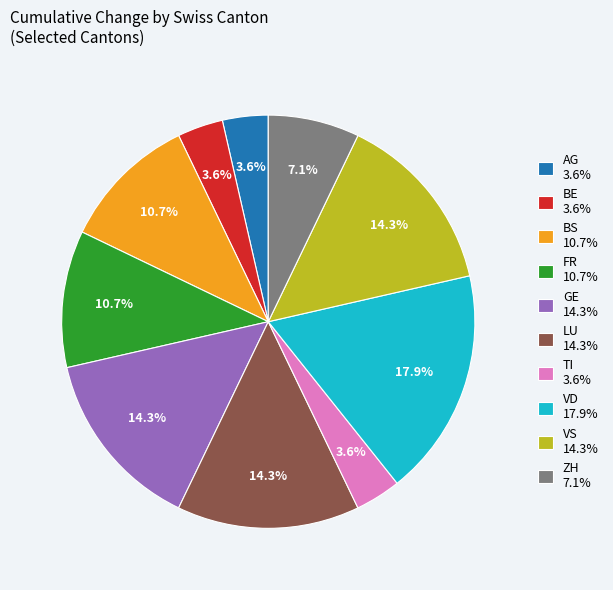

Is the sum of BE 3.6% and LU 14.3% greater than half?

No